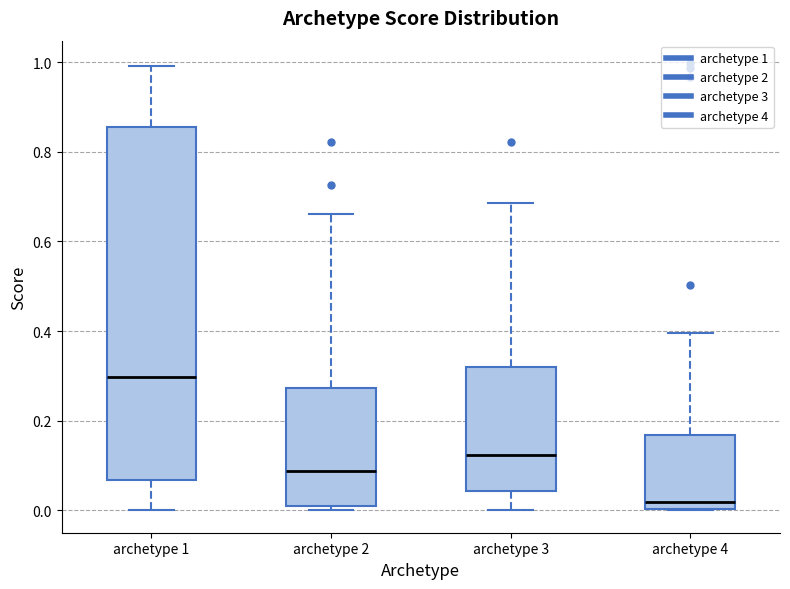

Which box is the tallest, from its lower edge to its upper edge?

archetype 1